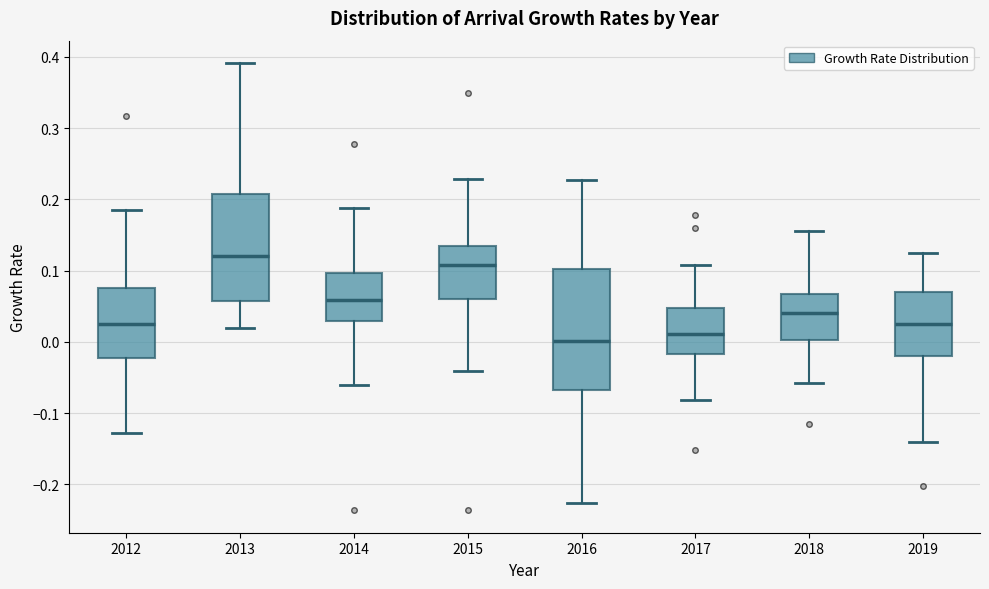

Where is the upper edge of the box at x = 2018 on the y-axis? The values are not printed on the chart, so give them approximately, as read against the axis.

0.07